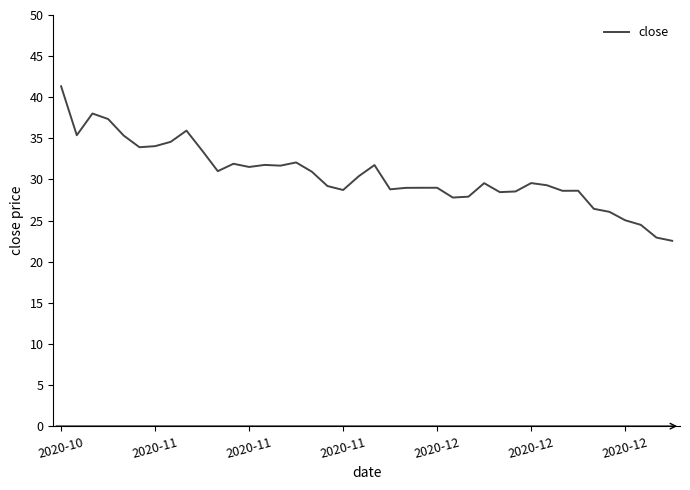

What is the maximum value shown in the chart?

41.3